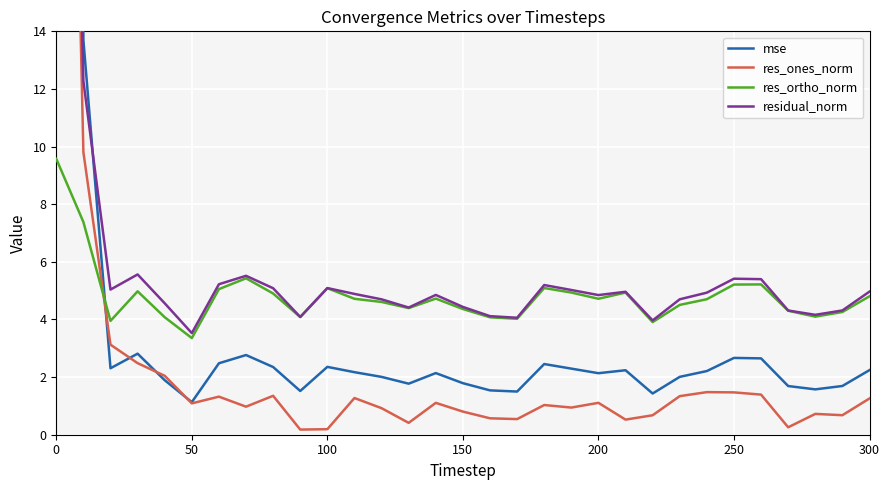

How many times do res_ones_norm and mse cross each other?

4